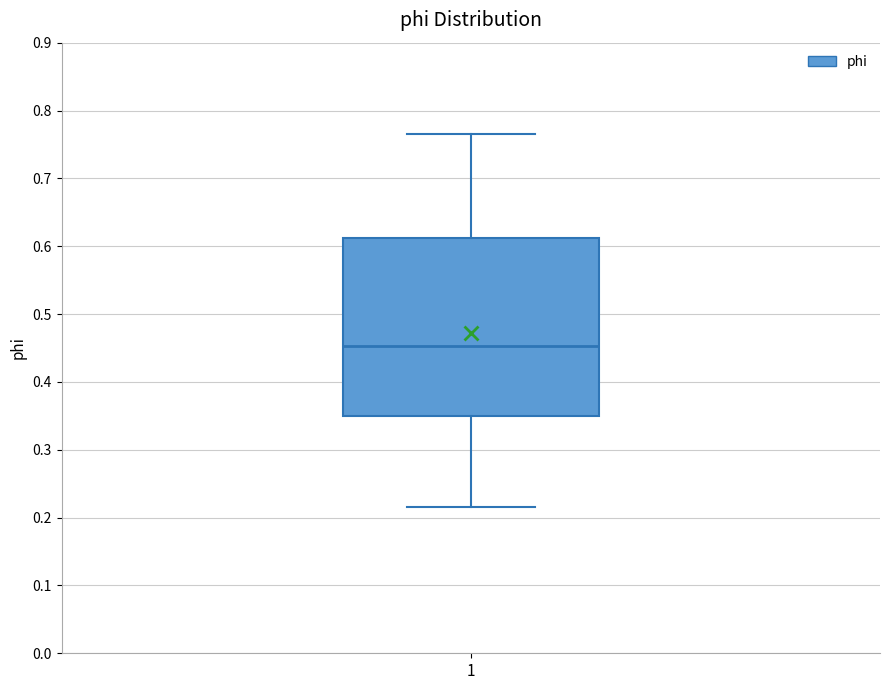

Transcribe this box plot: give where the median line is, the range the box spans, and where the two whiskers end, as read against the y-axis. The values are not printed on the chart, so give them approximately, as read against the axis.

median 0.45, box 0.35 to 0.61, whiskers 0.22 to 0.77